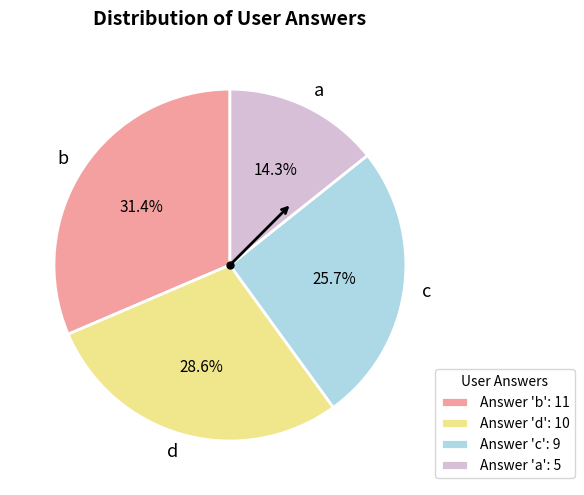

To the nearest percent, what portion does d represent?

29%